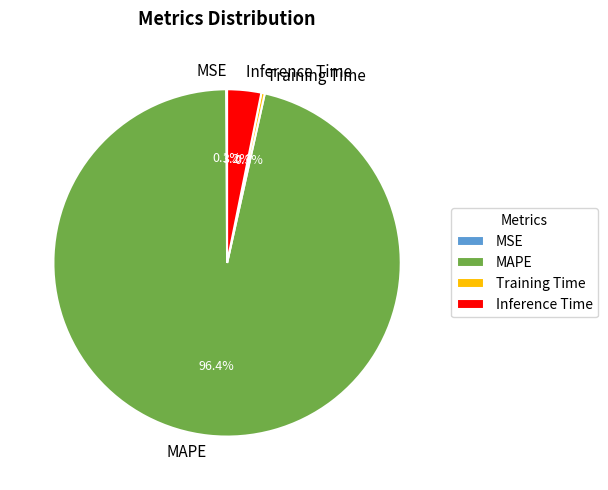

What is the largest slice in the pie chart?

MAPE